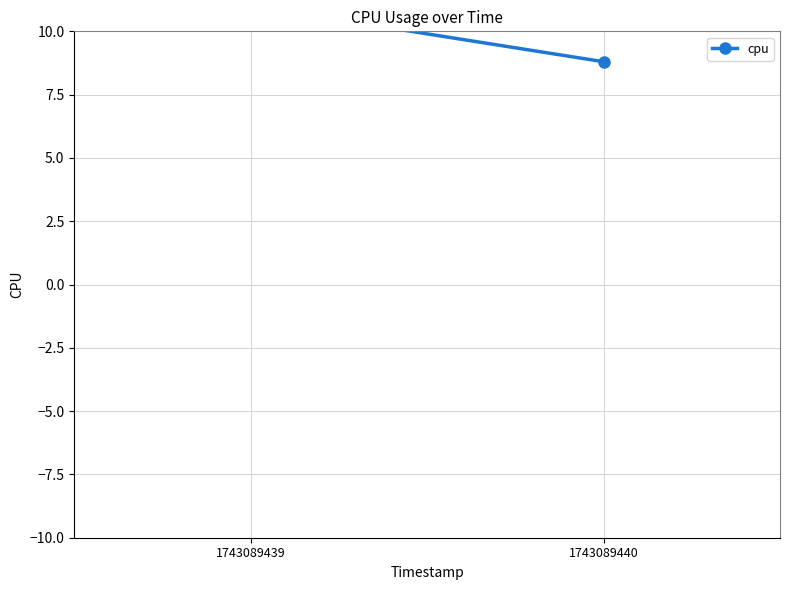

What is the ratio of the value at 1743089439 to the value at 1743089440?

1.2